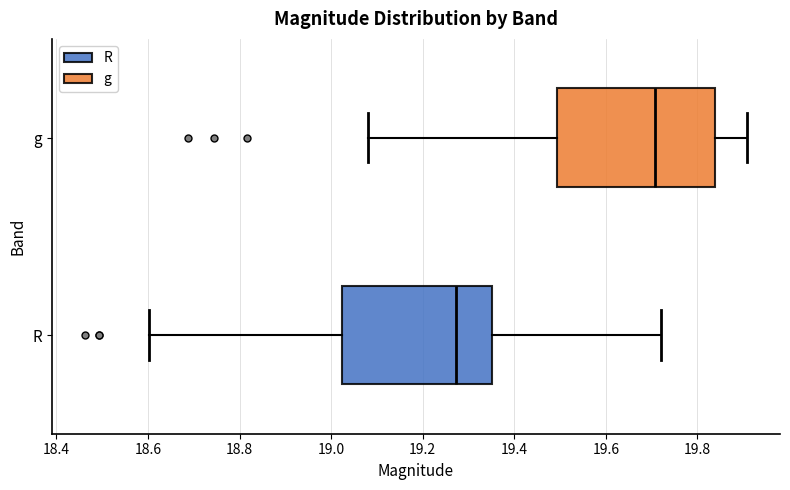

Which box has the furthest to the right median line?

g